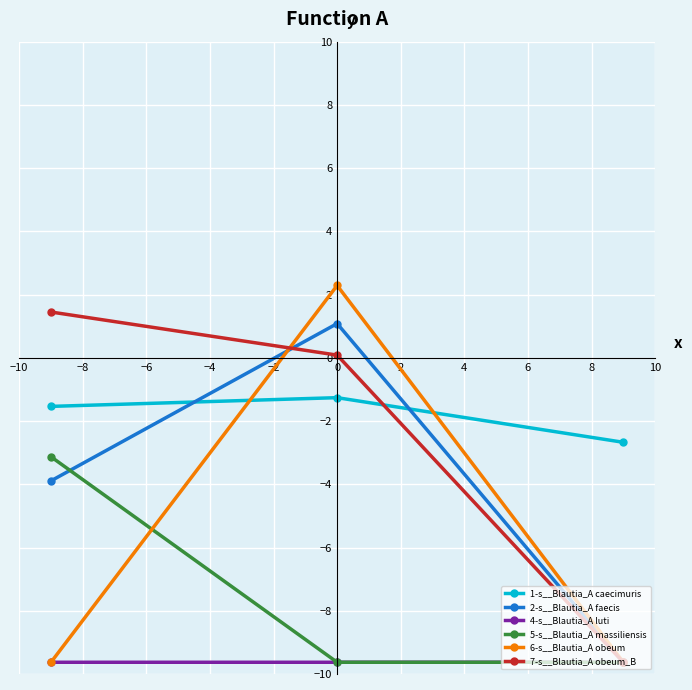

Which series has the widest spread of values?

6-s__Blautia_A obeum